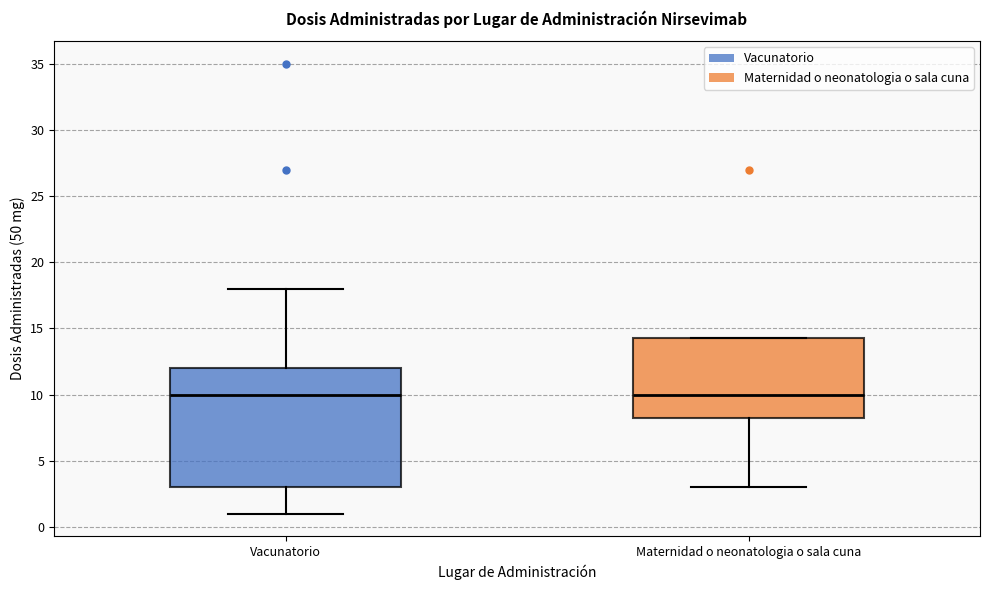

Where does the lower whisker of the box for Maternidad o neonatologia o sala cuna end on the y-axis? The values are not printed on the chart, so give them approximately, as read against the axis.

3.0